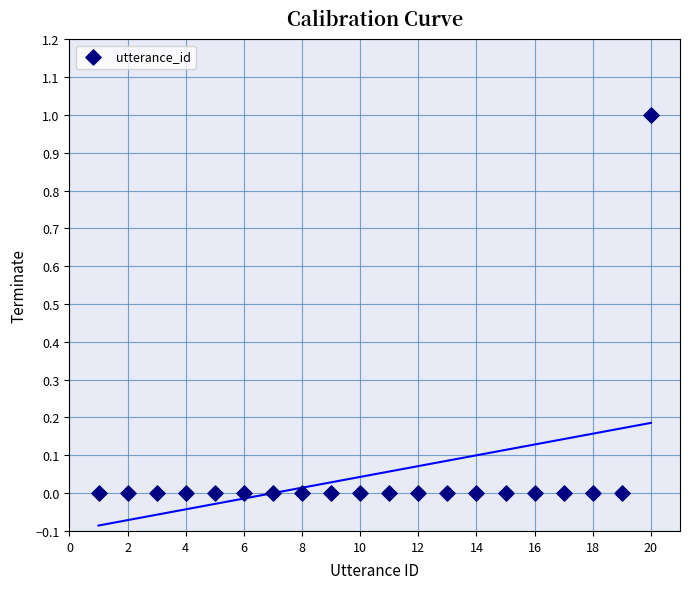

What is the range of X values (max minus min)?

19